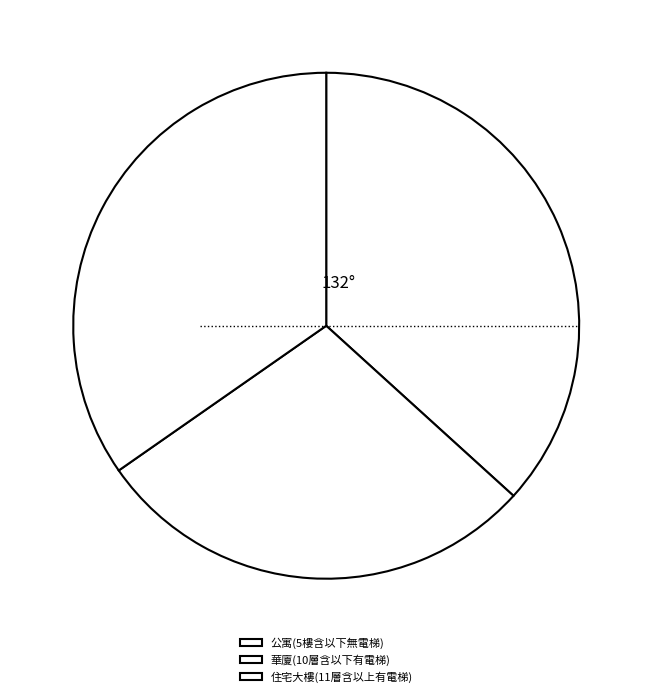

How many segments does this pie chart have?

3